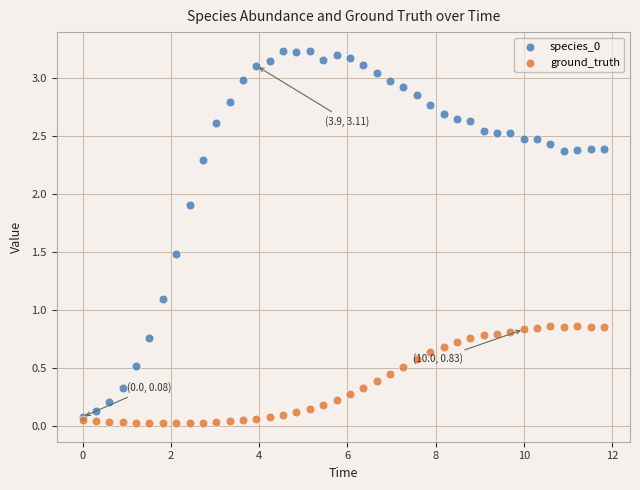

Across all series, what Y value is closest to 1?

1.1